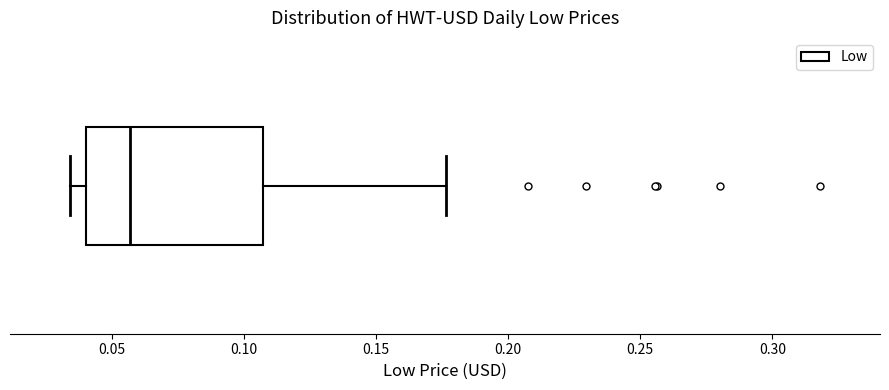

Where is the left edge of the box on the x-axis? The values are not printed on the chart, so give them approximately, as read against the axis.

0.040